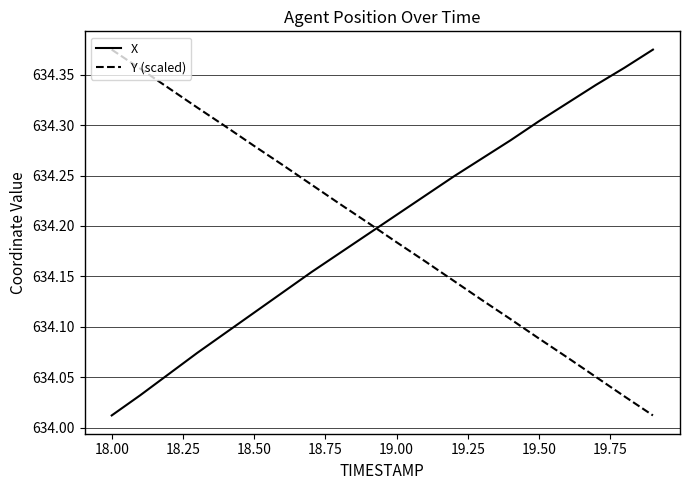

True or false: X and Y (scaled) intersect in this chart.

True